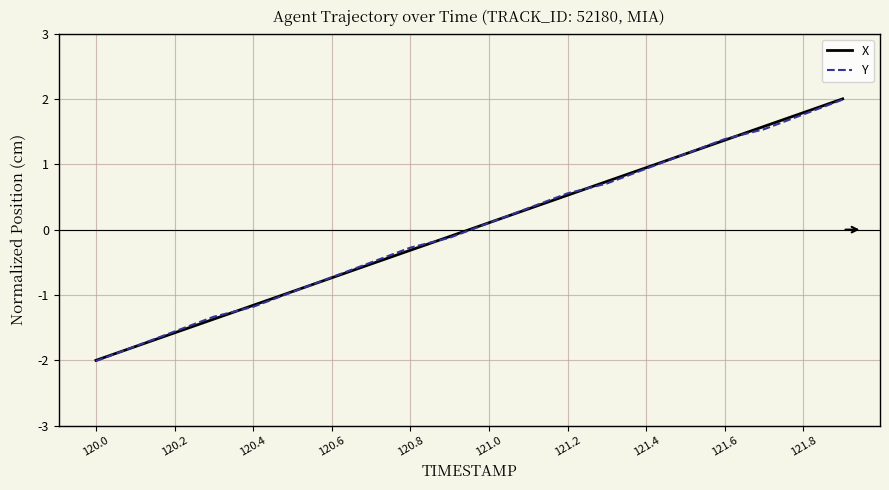

What is the minimum value for X?

-2.0